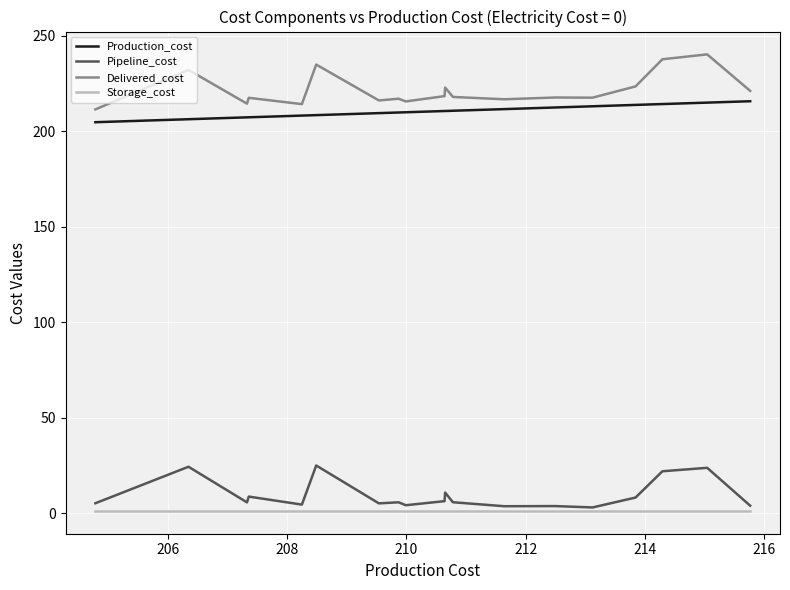

What is the lowest value of the Production_cost series?

204.8